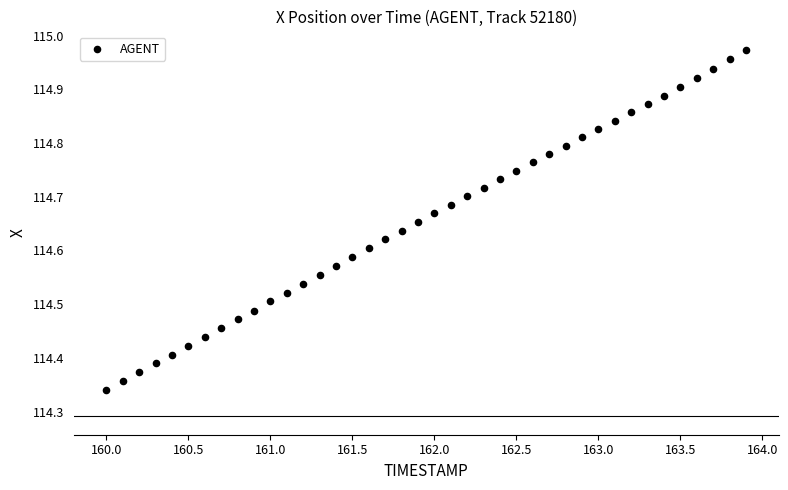

What is the range of Y values (max minus min)?

0.6